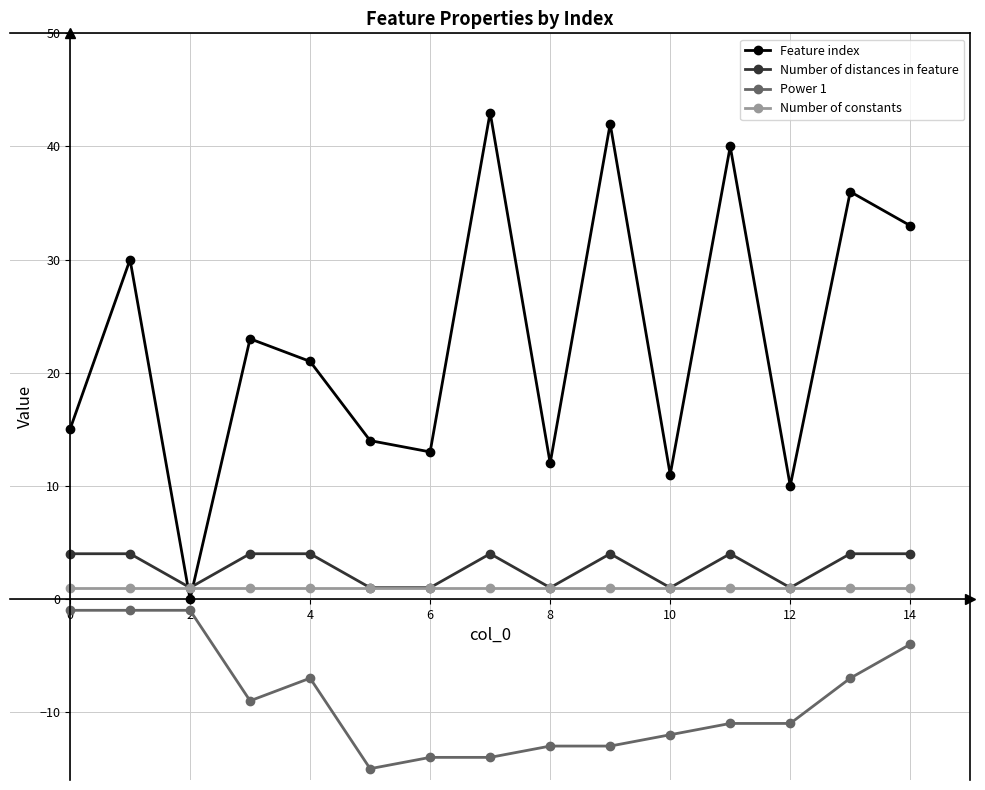

True or false: Feature index has more than 2 points higher than both neighbors.

True